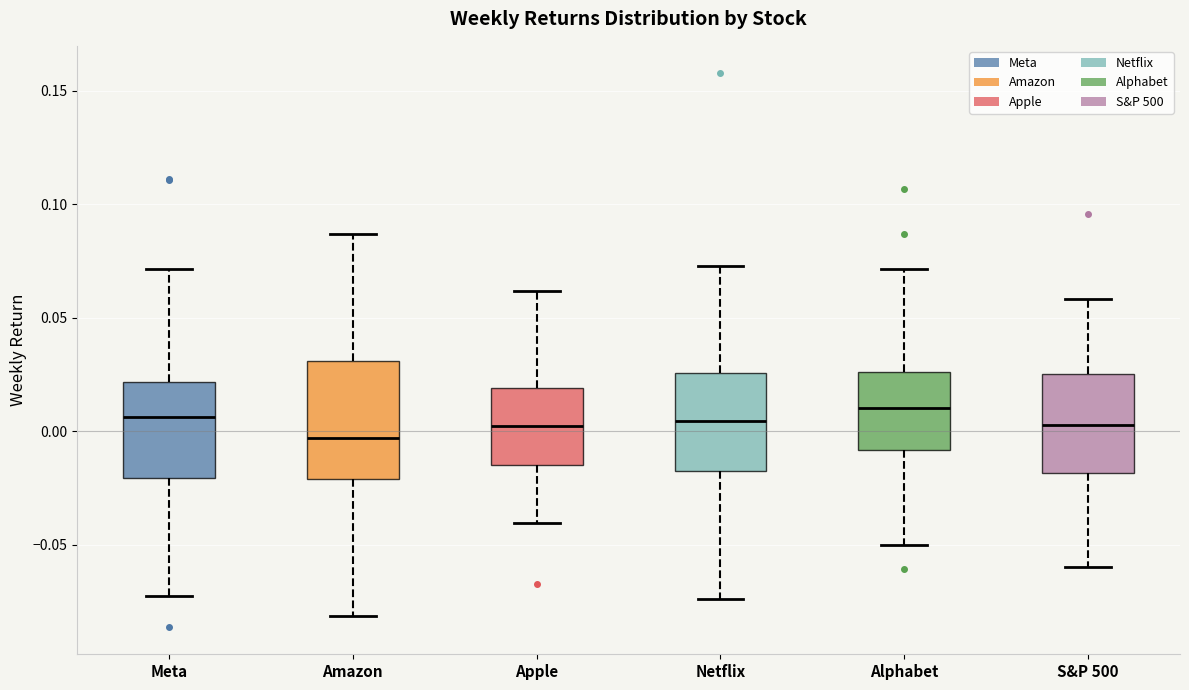

Where does the upper whisker of the box for Meta end on the y-axis? The values are not printed on the chart, so give them approximately, as read against the axis.

0.070